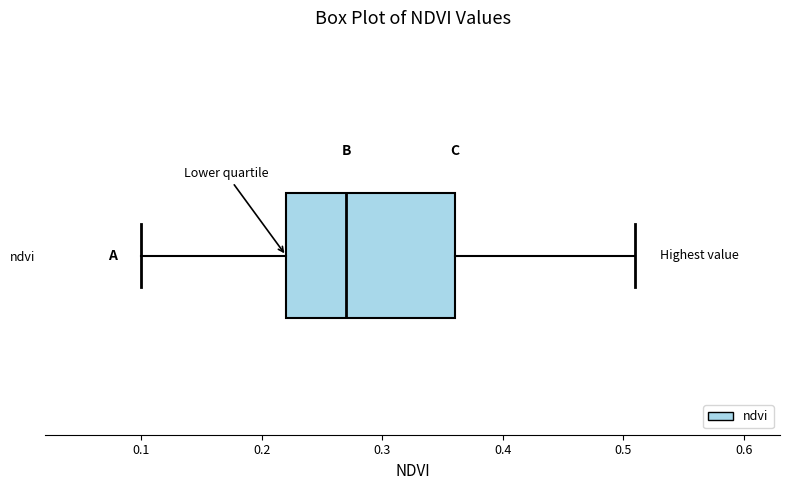

Read this box plot against the x-axis: the position of the median line, the range covered by the box, and the ends of both whiskers. The values are not printed on the chart, so give them approximately, as read against the axis.

median 0.27, box 0.22 to 0.36, whiskers 0.10 to 0.51